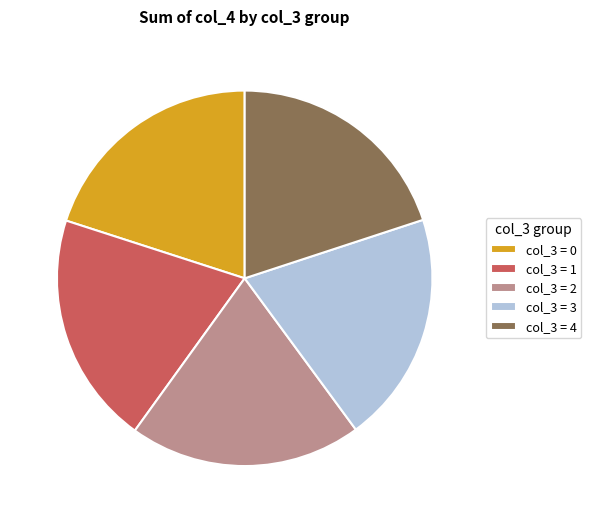

Do col_3 = 4 and col_3 = 1 together represent more than half of the pie?

No